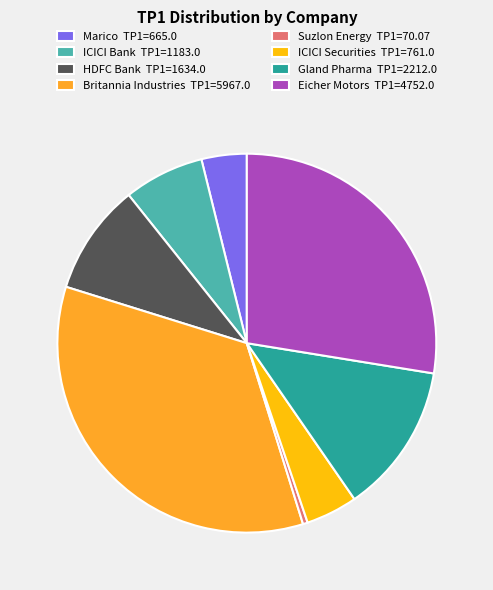

Is the sum of Britannia Industries and Eicher Motors greater than half?

Yes